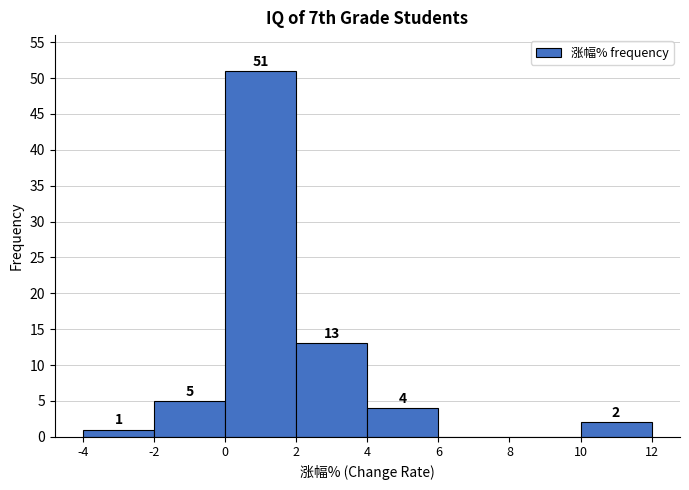

Which range on the x-axis has the tallest bar?

0 to 2